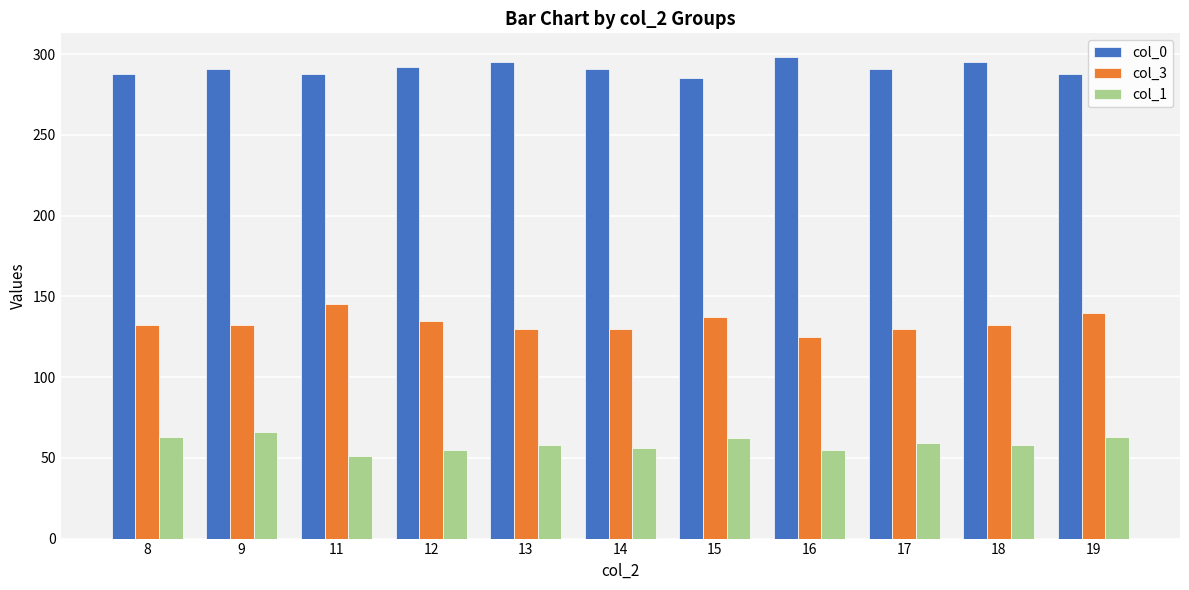

What are all the series names shown in the legend?

col_0, col_3, col_1